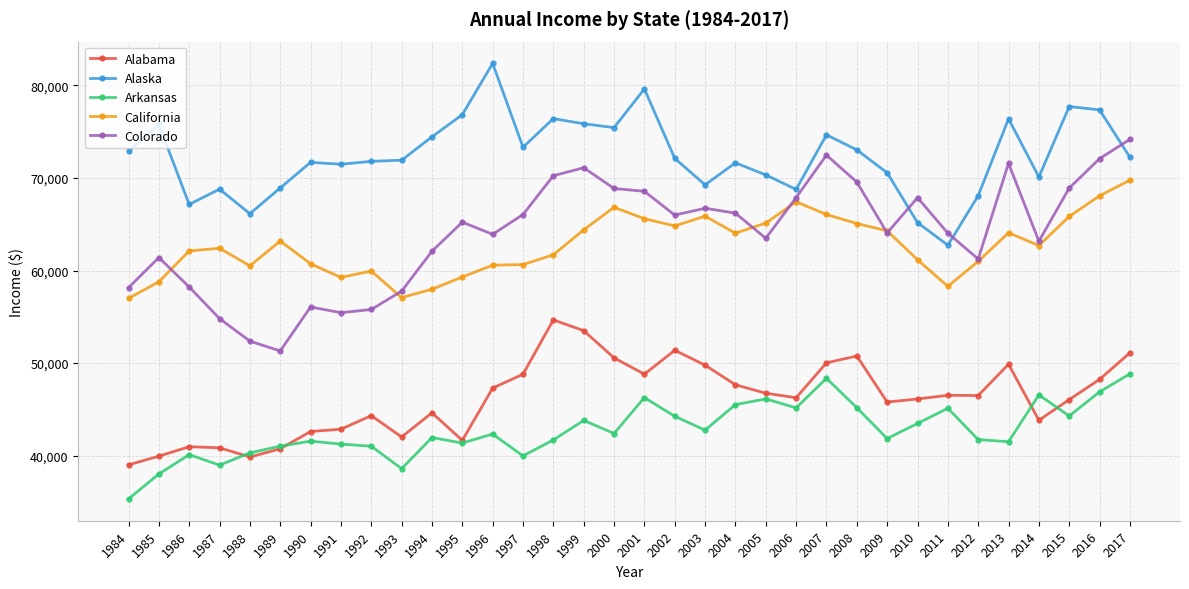

True or false: Alabama has more than 0 points higher than both neighbors.

True